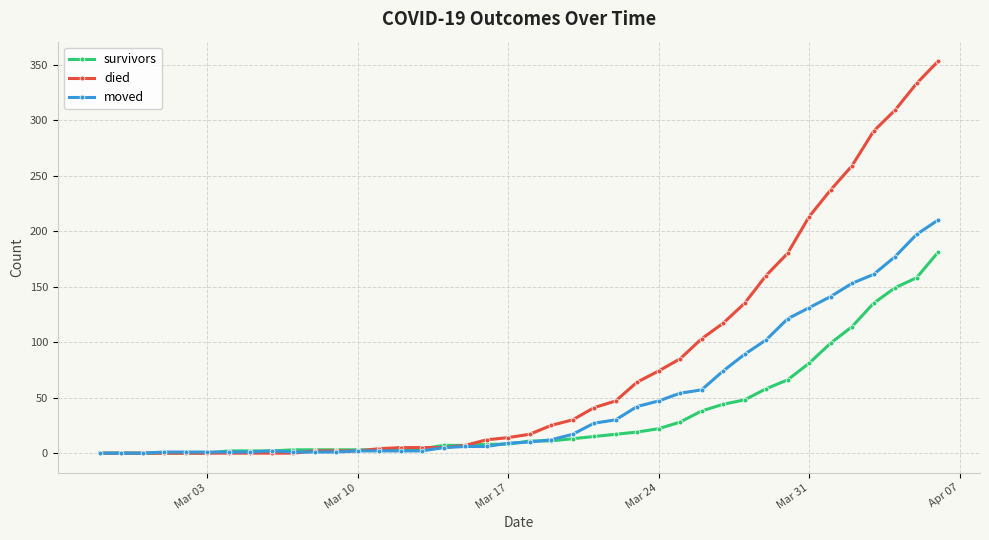

Which series ends up on top after the final intersection of moved and survivors?

moved